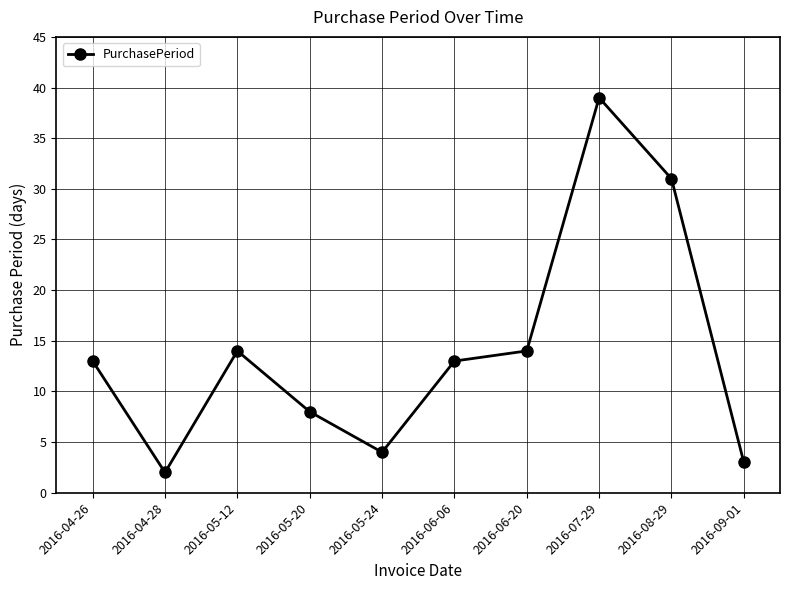

Does the chart display data point markers on the line(s)?

Yes